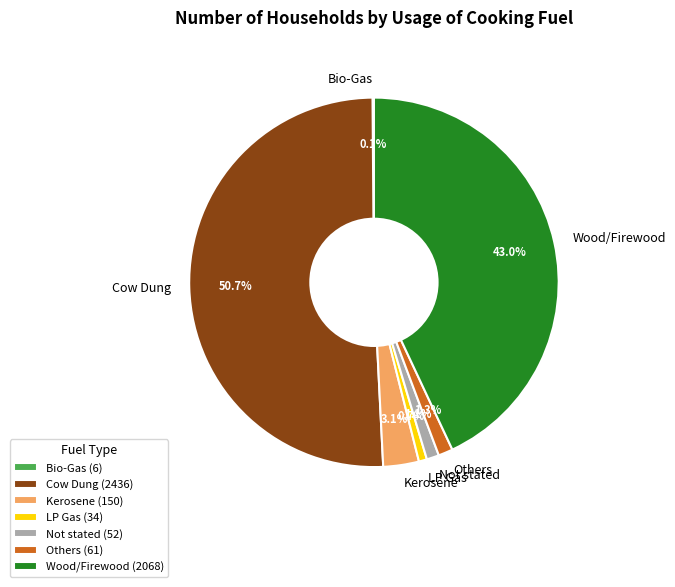

What is the ratio of the value at Not stated to the value at LP Gas?

1.5